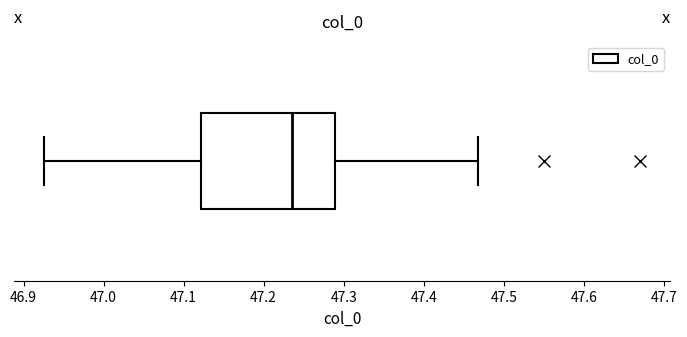

Read this box plot against the x-axis: the position of the median line, the range covered by the box, and the ends of both whiskers. The values are not printed on the chart, so give them approximately, as read against the axis.

median 47.23, box 47.12 to 47.29, whiskers 46.92 to 47.47